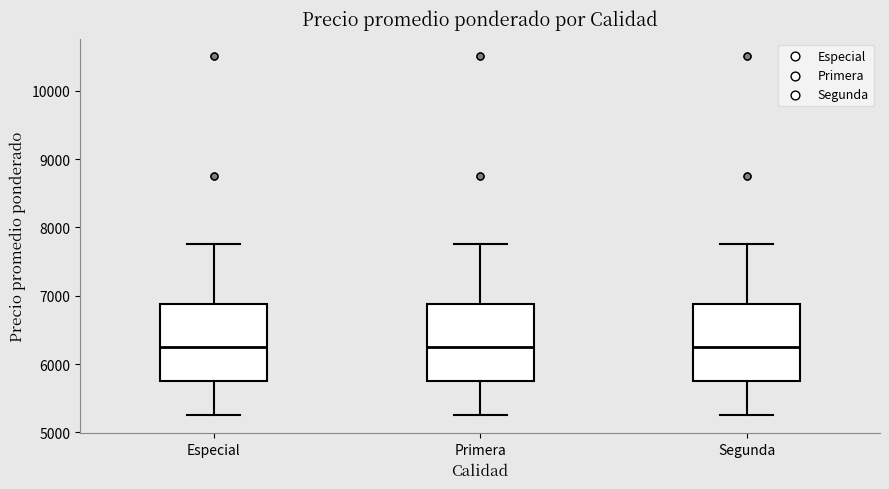

Reading left to right, transcribe this box plot: for each box, give where its median line is, the range the box spans, and where its two whiskers end, as read against the y-axis. The values are not printed on the chart, so give them approximately, as read against the axis.

Especial: median 6300, box 5800 to 6900, whiskers 5300 to 7800
Primera: median 6300, box 5800 to 6900, whiskers 5300 to 7800
Segunda: median 6300, box 5800 to 6900, whiskers 5300 to 7800